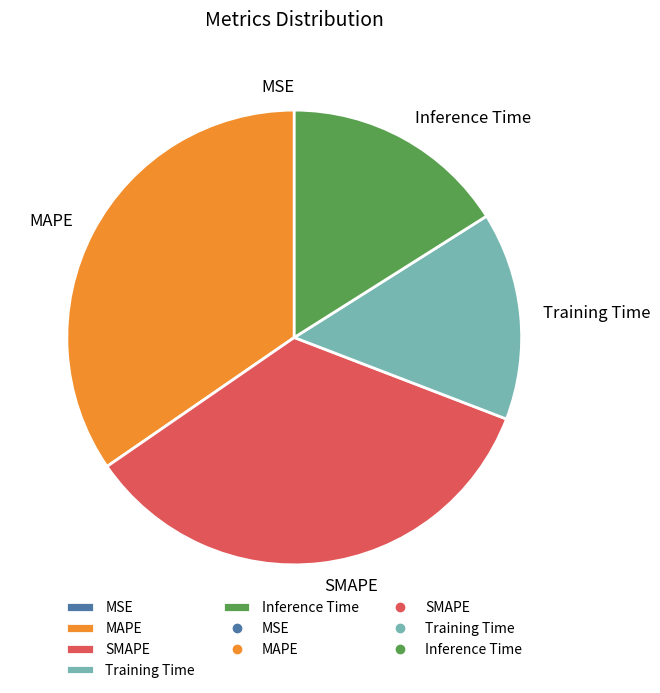

Does Training Time represent more than half of the total?

No